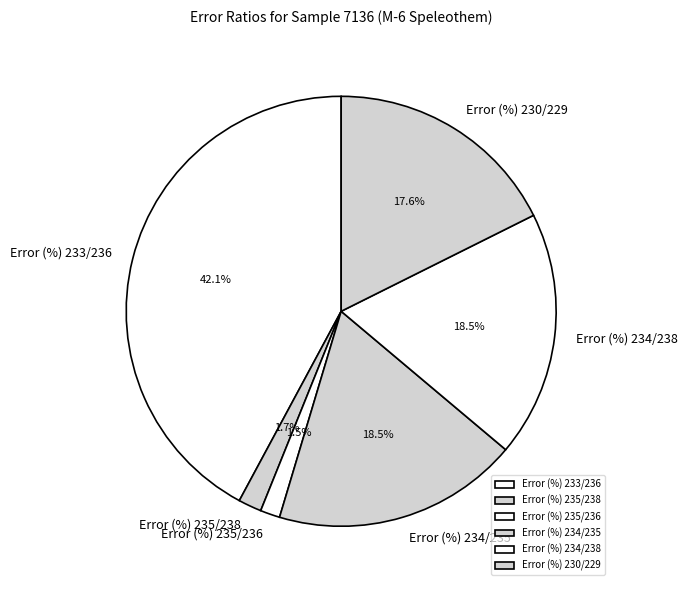

How many slices are in this pie chart?

6